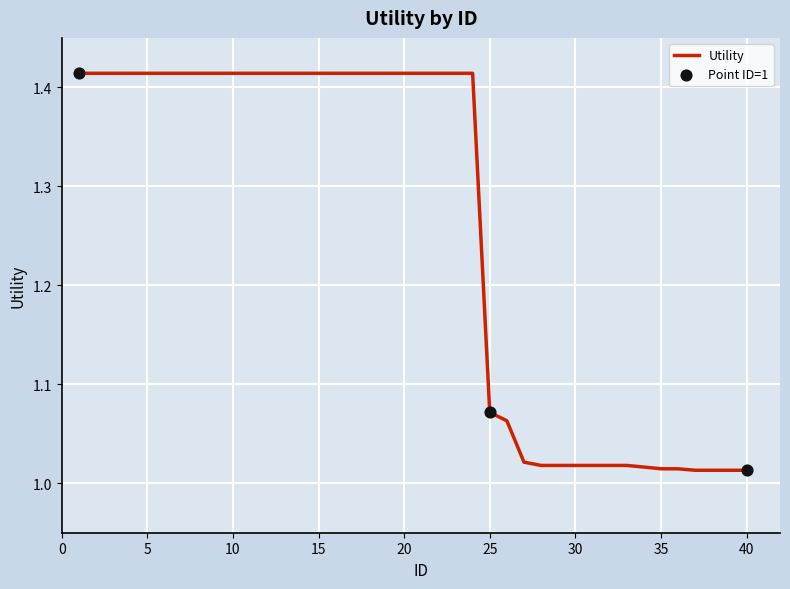

What is the difference between the maximum and minimum values?

0.4